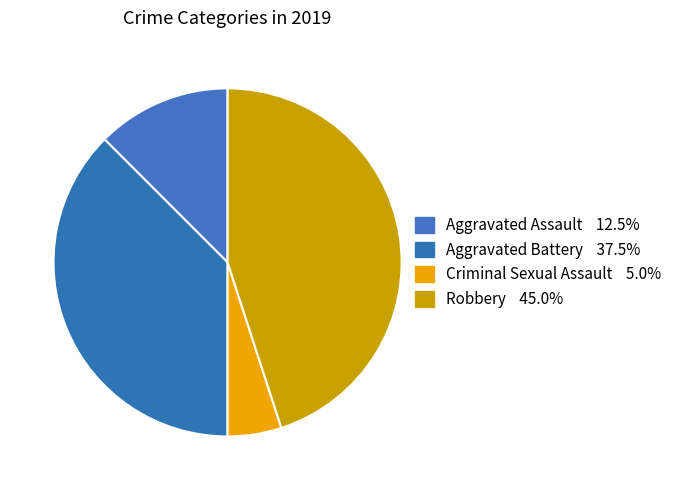

How many slices are in this pie chart?

4